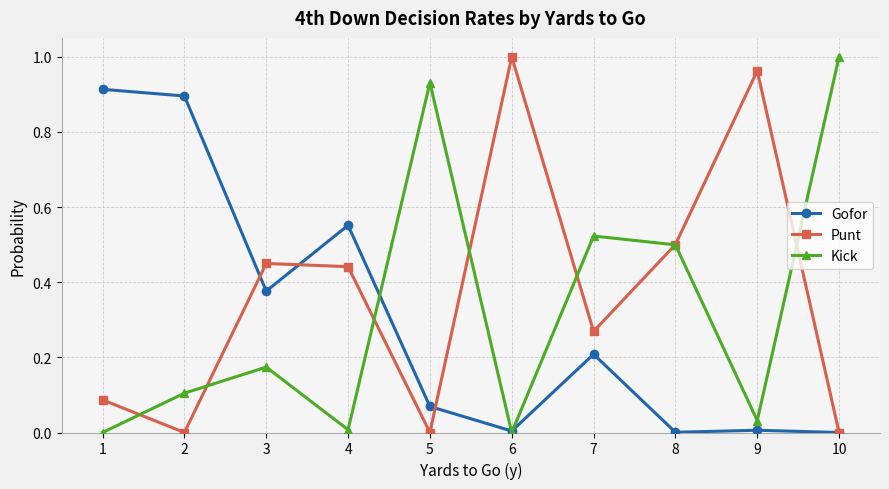

The value of Kick at 5 is 0.5. True or false?

False